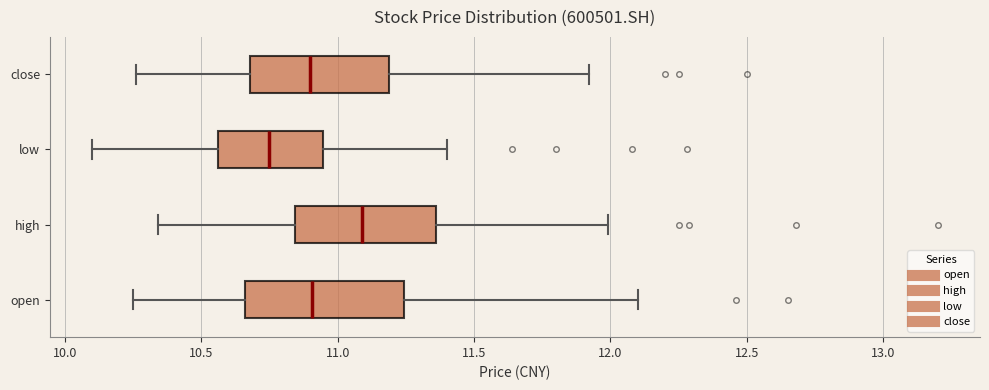

Reading bottom to top, read every box against the x-axis: the position of its median line, the range the box covers, and the ends of its whiskers. The values are not printed on the chart, so give them approximately, as read against the axis.

open: median 10.90, box 10.65 to 11.25, whiskers 10.25 to 12.10
high: median 11.10, box 10.85 to 11.35, whiskers 10.35 to 12.00
low: median 10.75, box 10.55 to 10.95, whiskers 10.10 to 11.40
close: median 10.90, box 10.70 to 11.20, whiskers 10.25 to 11.90